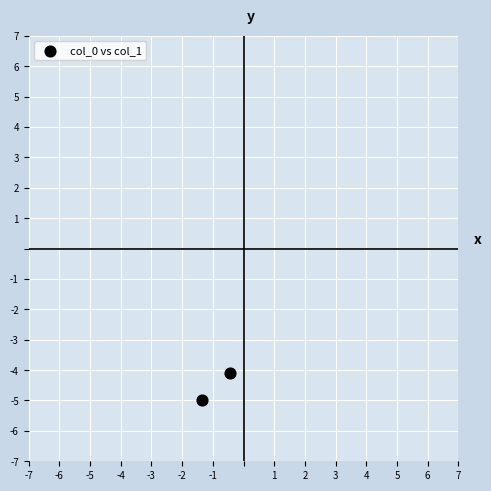

What is the average Y value?

-4.5